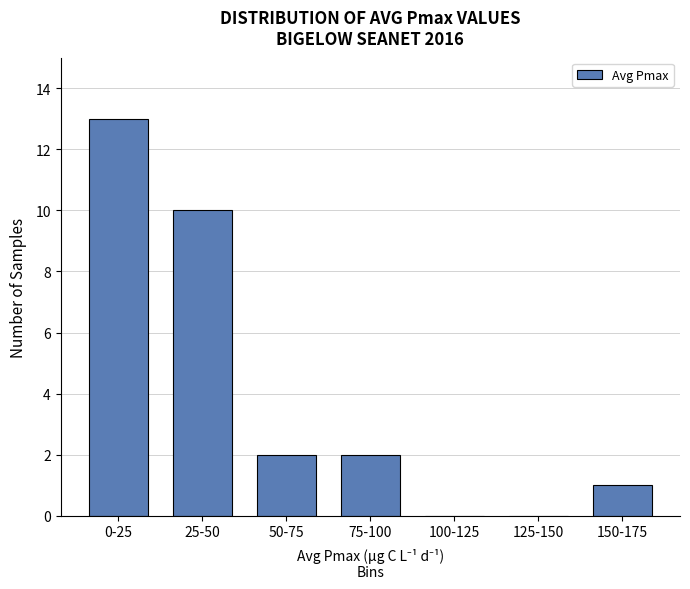

Reading left to right, list all the values displayed in this chart.

0-25=13	25-50=10	50-75=2	75-100=2	100-125=0	125-150=0	150-175=1